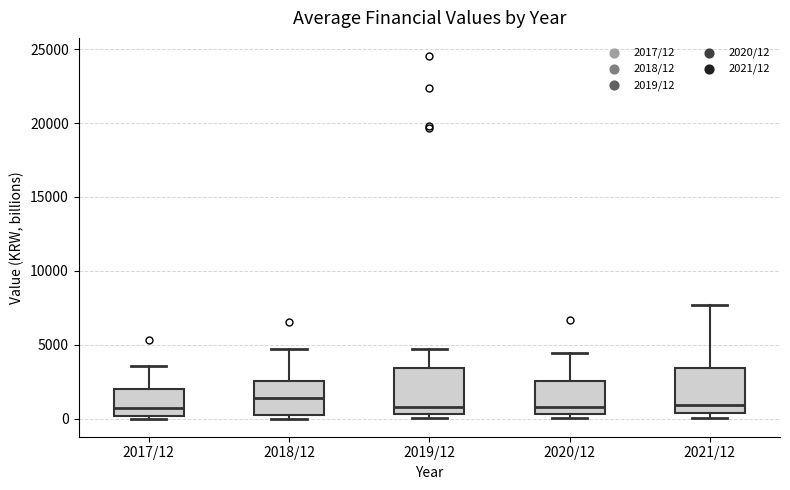

Reading left to right, transcribe this box plot: for each box, give where its median line is, the range the box spans, and where its two whiskers end, as read against the y-axis. The values are not printed on the chart, so give them approximately, as read against the axis.

2017/12: median 500, box 0 to 2000, whiskers 0 (just below the box's lower edge) to 3500
2018/12: median 1500, box 0 to 2500, whiskers 0 (just below the box's lower edge) to 4500
2019/12: median 1000, box 500 to 3500, whiskers 0 to 4500
2020/12: median 1000, box 500 to 2500, whiskers 0 to 4500
2021/12: median 1000, box 500 to 3500, whiskers 0 to 7500